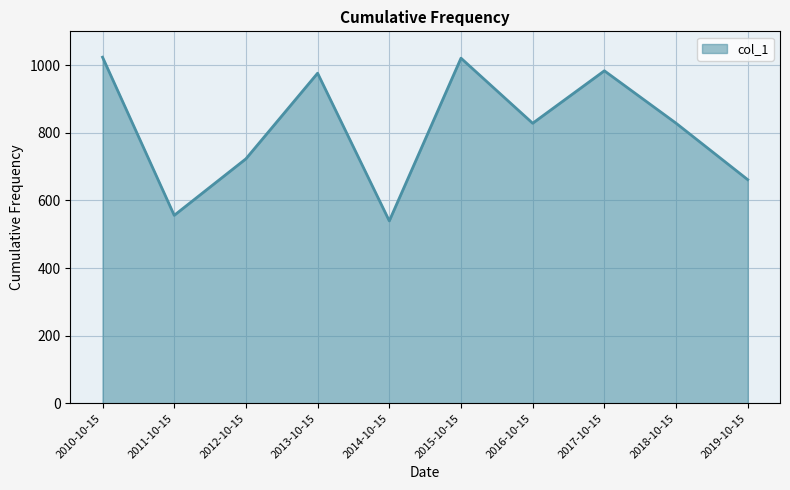

The chart shows a value of 983.3 at 2017-10-15. True or false?

True